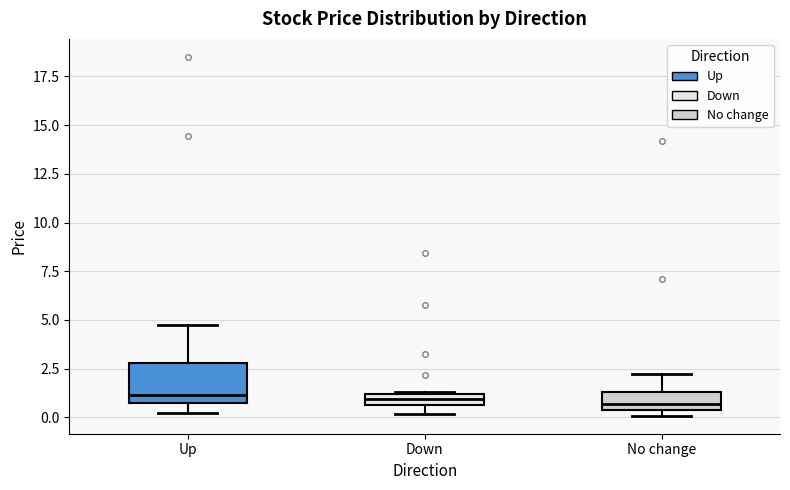

Comparing the boxes themselves (not the whiskers), which one is the tallest?

Up